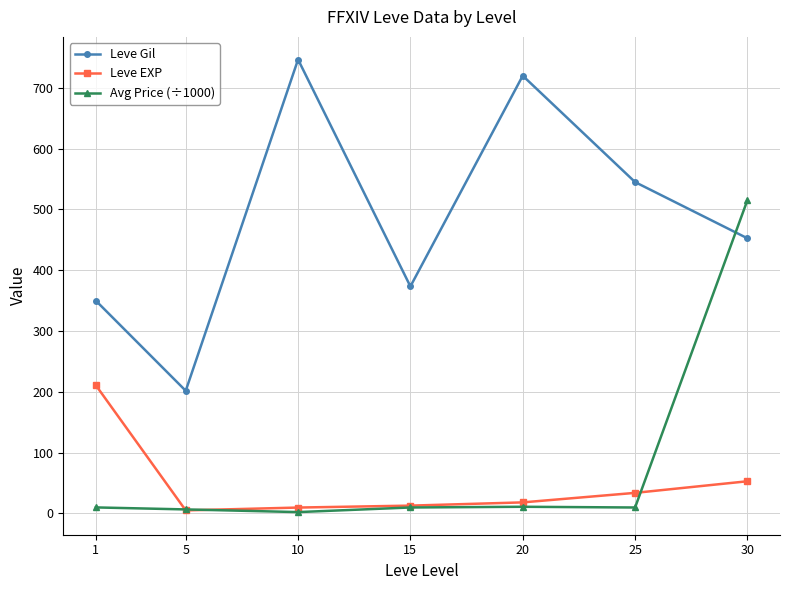

Which series changed the most between 5 and 15?

Leve Gil